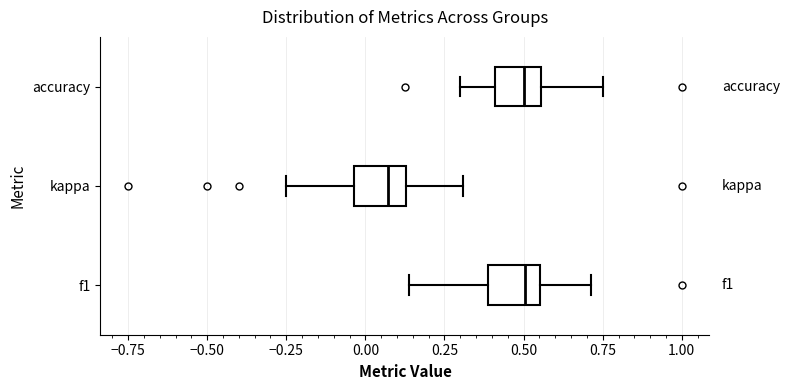

Reading bottom to top, transcribe this box plot: for each box, give where its median line is, the range the box spans, and where its two whiskers end, as read against the x-axis. The values are not printed on the chart, so give them approximately, as read against the axis.

f1: median 0.50, box 0.40 to 0.55, whiskers 0.15 to 0.70
kappa: median 0.05, box -0.05 to 0.15, whiskers -0.25 to 0.30
accuracy: median 0.50, box 0.40 to 0.55, whiskers 0.30 to 0.75